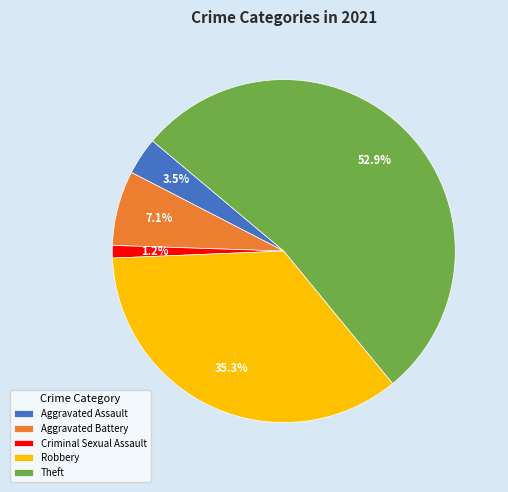

Rank the categories by value from lowest to highest.

Criminal Sexual Assault, Aggravated Assault, Aggravated Battery, Robbery, Theft